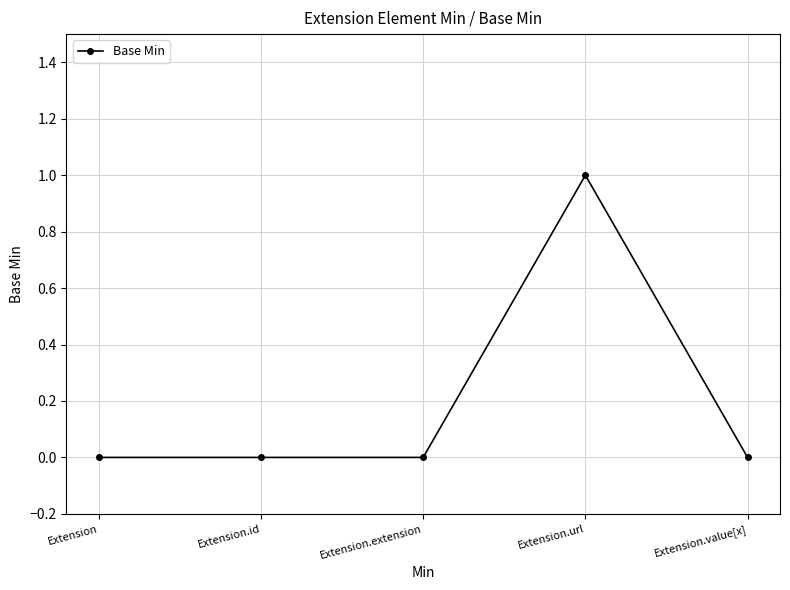

What position from the left is Extension.url?

4